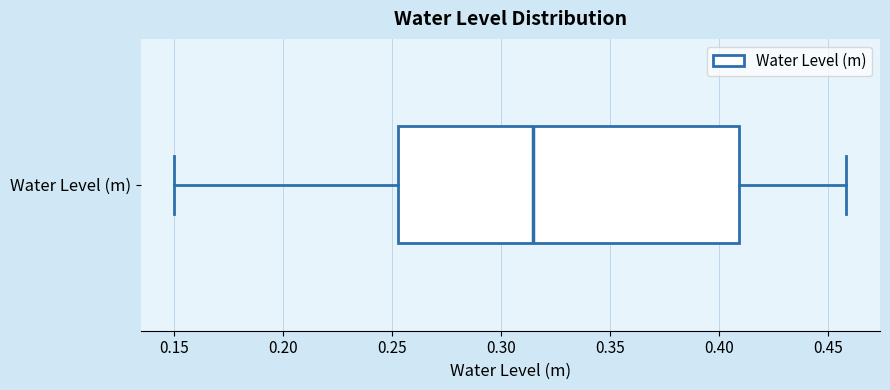

Read this box plot against the x-axis: the position of the median line, the range covered by the box, and the ends of both whiskers. The values are not printed on the chart, so give them approximately, as read against the axis.

median 0.315, box 0.255 to 0.410, whiskers 0.150 to 0.460